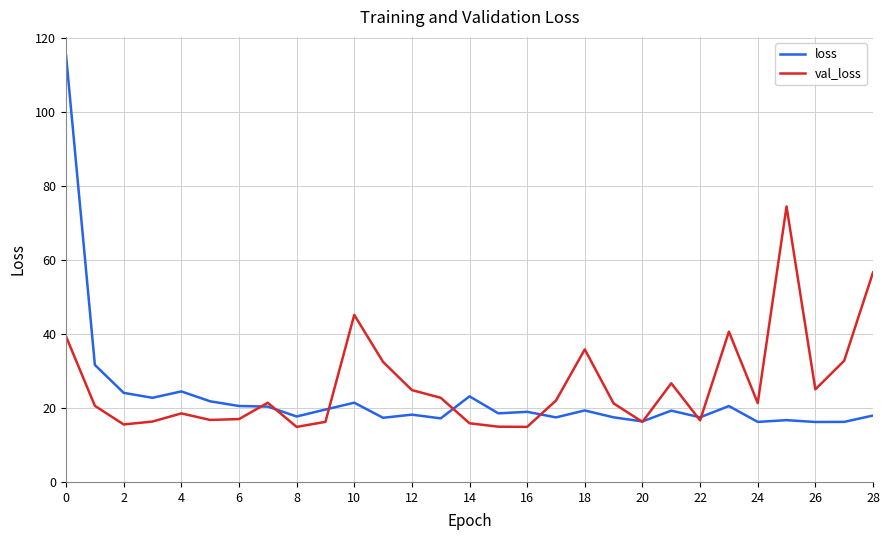

What is the smallest value displayed?

14.9